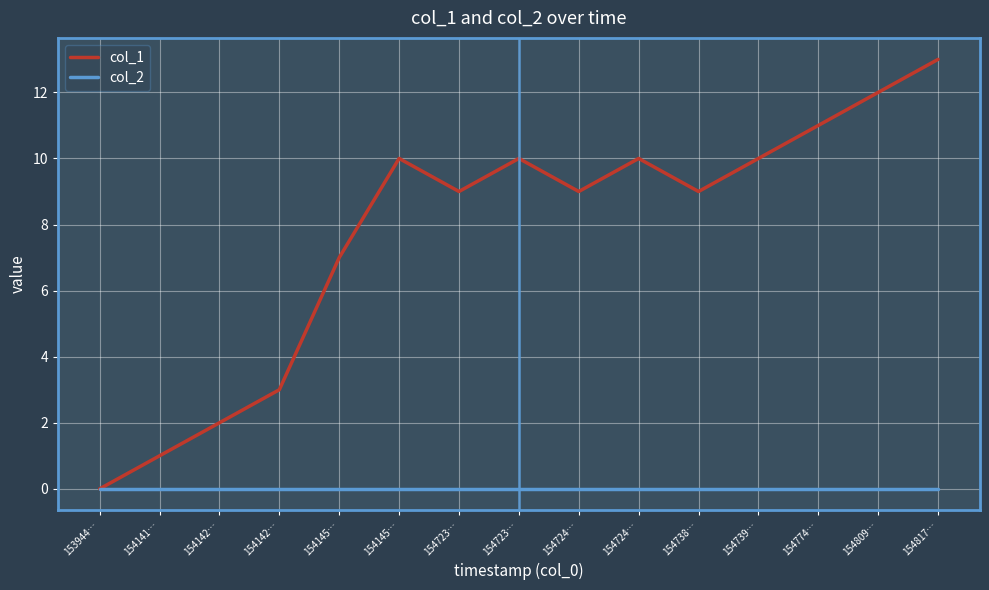

Is it true that col_2 equals 0 at 153944…?

True